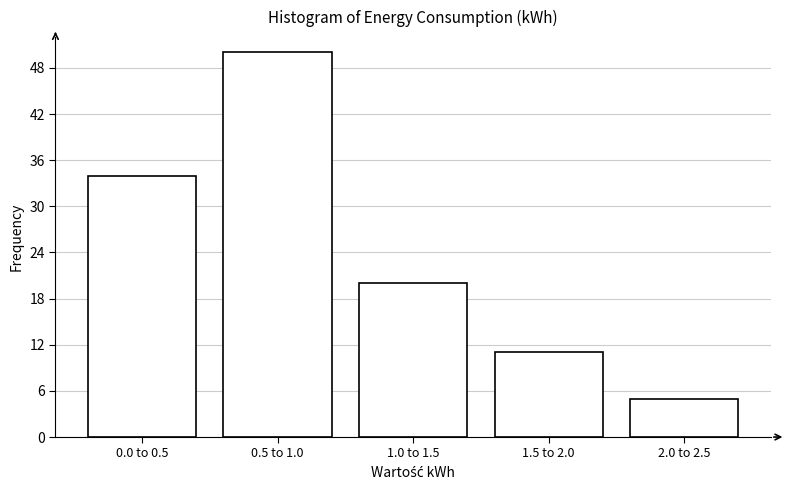

Reading left to right, list all the values displayed in this chart.

0.0 to 0.5=34	0.5 to 1.0=50	1.0 to 1.5=20	1.5 to 2.0=11	2.0 to 2.5=5